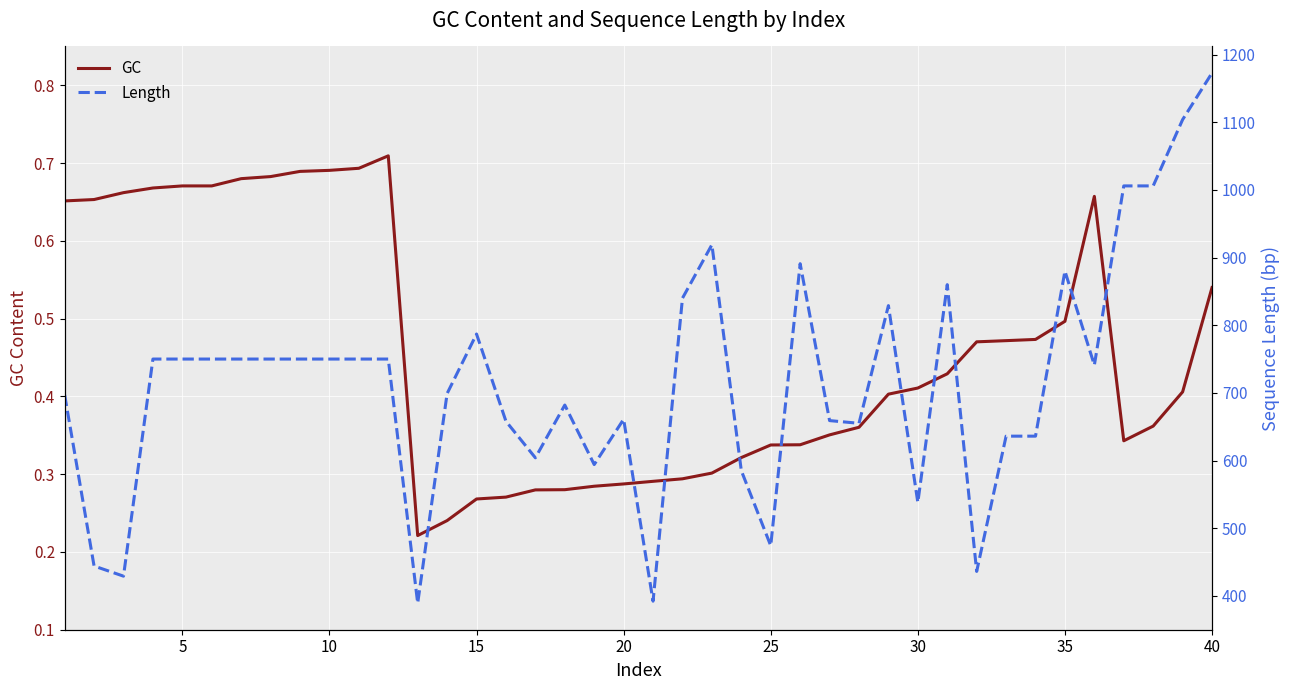

The value of Length at 35 is 1311.4. True or false?

False